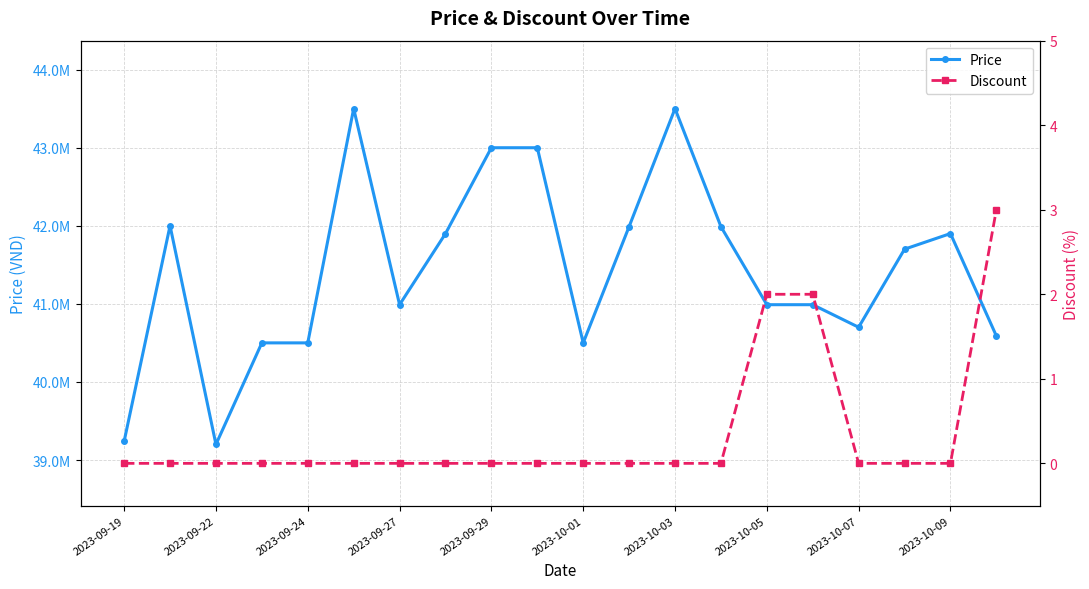

What is the value of the Price point at the 5th from the left?

40500000